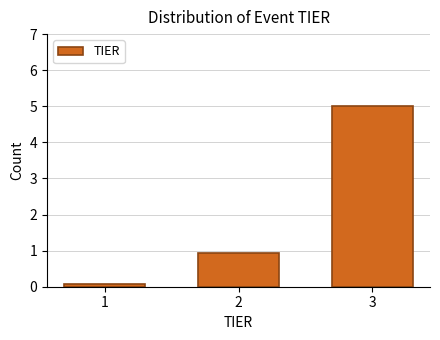

Reading left to right, transcribe all the data shown in this chart.

0.1	0.9	5.0